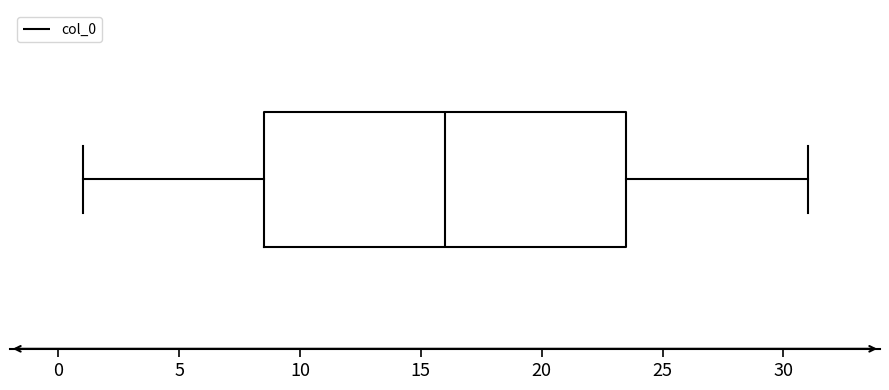

Where does the right whisker of the box end on the x-axis? The values are not printed on the chart, so give them approximately, as read against the axis.

31.0